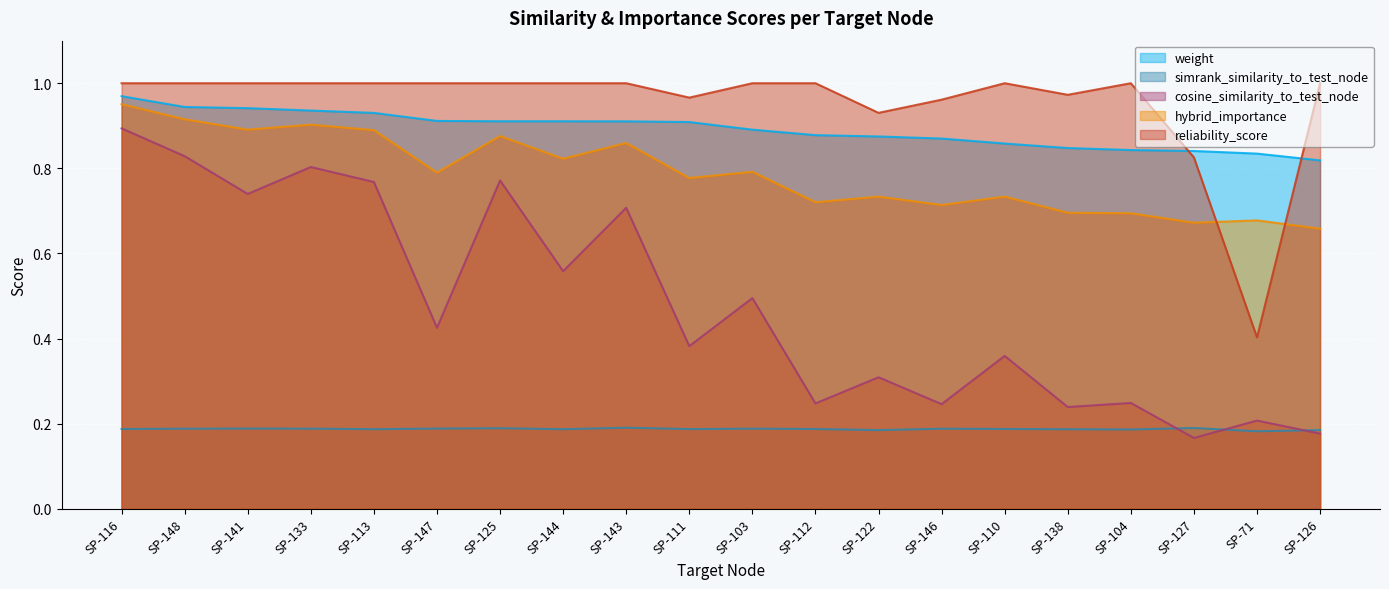

What position from the right is SP-144?

13